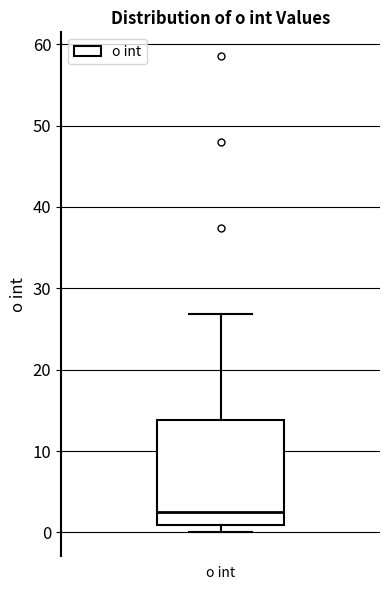

Transcribe this box plot: give where the median line is, the range the box spans, and where the two whiskers end, as read against the y-axis. The values are not printed on the chart, so give them approximately, as read against the axis.

median 3, box 1 to 14, whiskers 0 to 27